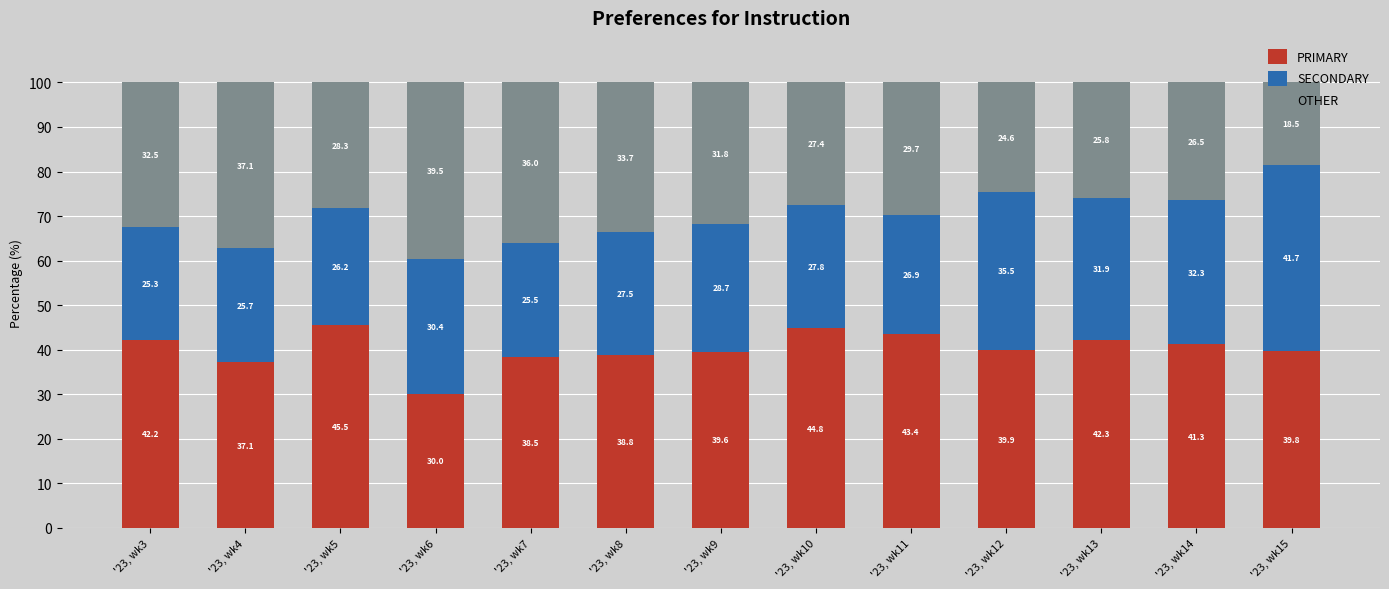

What is the total value across all series at '23, wk9?

100.0